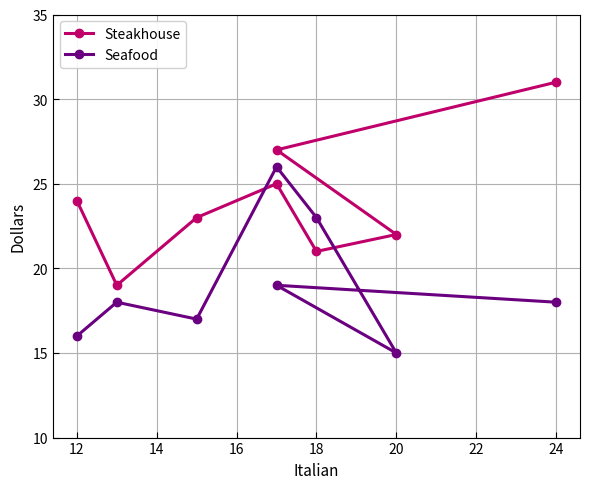

List the series in order of their peak value, lowest first.

Seafood, Steakhouse